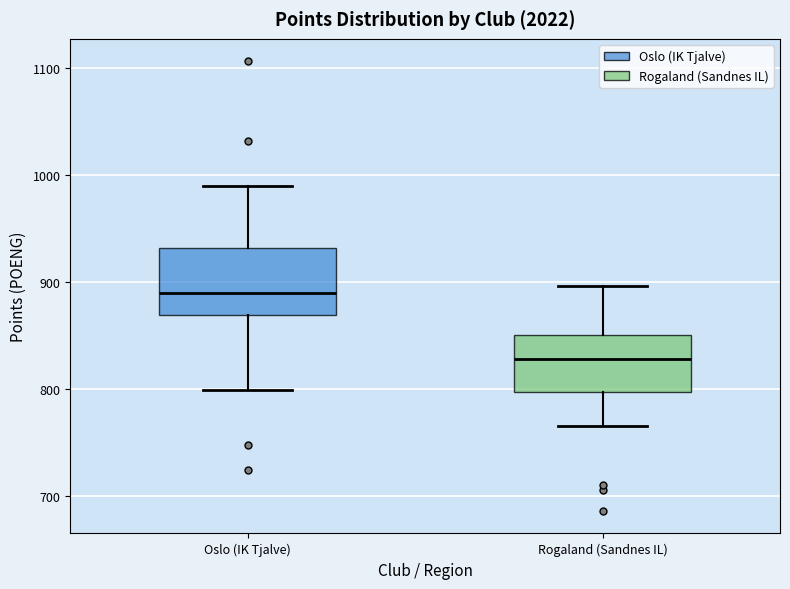

Reading left to right, read every box against the y-axis: the position of its median line, the range the box covers, and the ends of its whiskers. The values are not printed on the chart, so give them approximately, as read against the axis.

Oslo (IK Tjalve): median 890, box 870 to 930, whiskers 800 to 990
Rogaland (Sandnes IL): median 830, box 800 to 850, whiskers 770 to 900